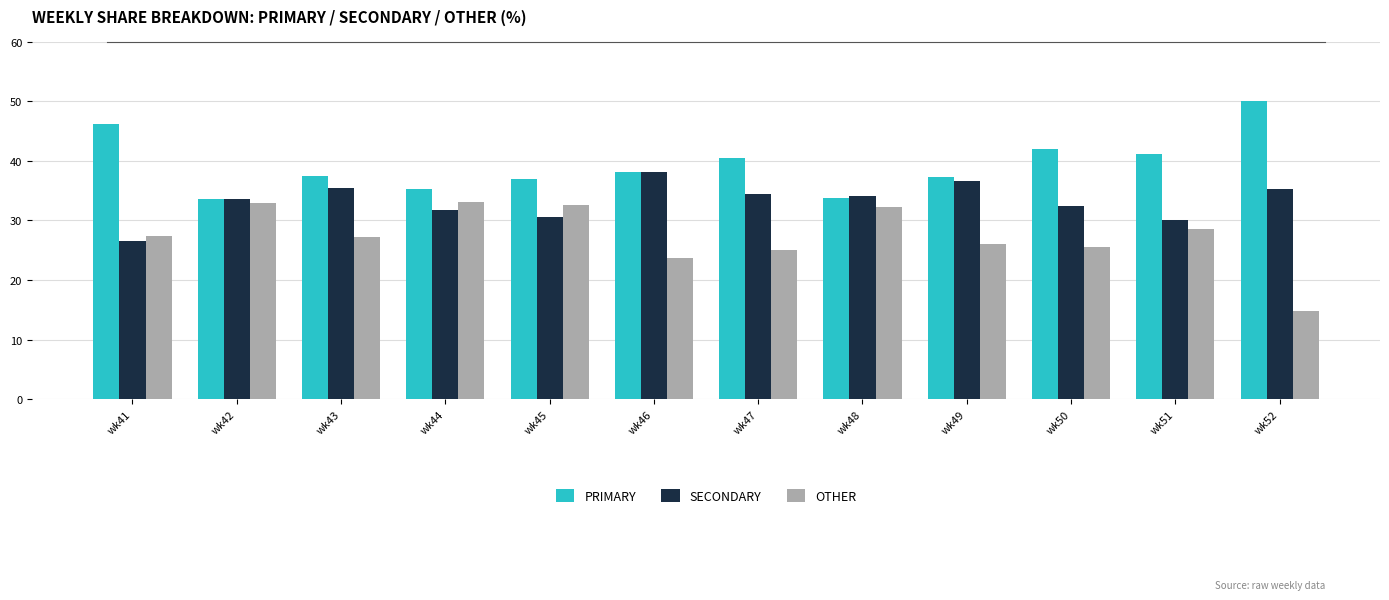

What is the spread (max minus min) of values at wk52?

35.2